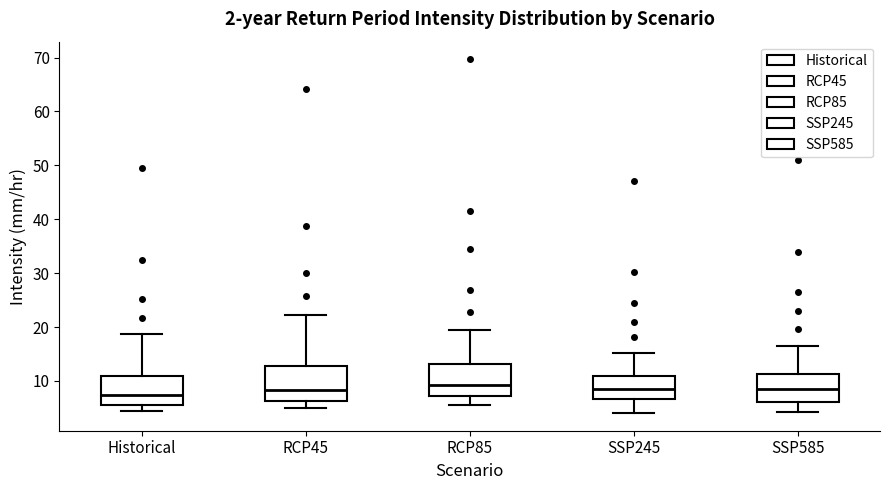

Where does the median line of the box for RCP85 sit on the y-axis? The values are not printed on the chart, so give them approximately, as read against the axis.

9